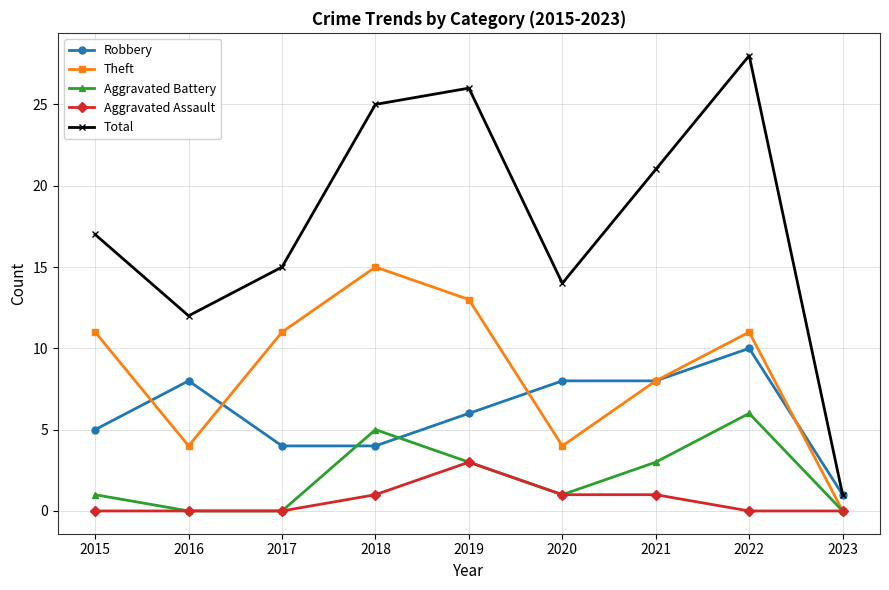

Which series changed the most between 2016 and 2017?

Theft